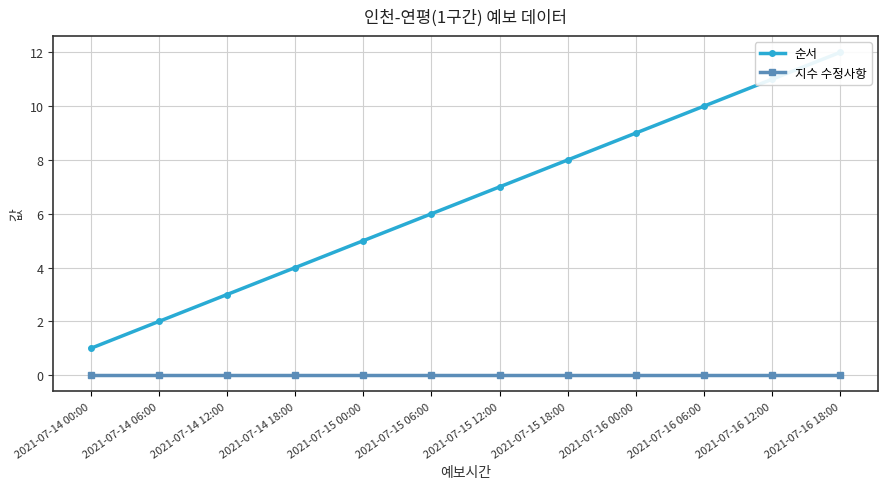

The 순서 series shows 17 at 2021-07-16 18:00. True or false?

False